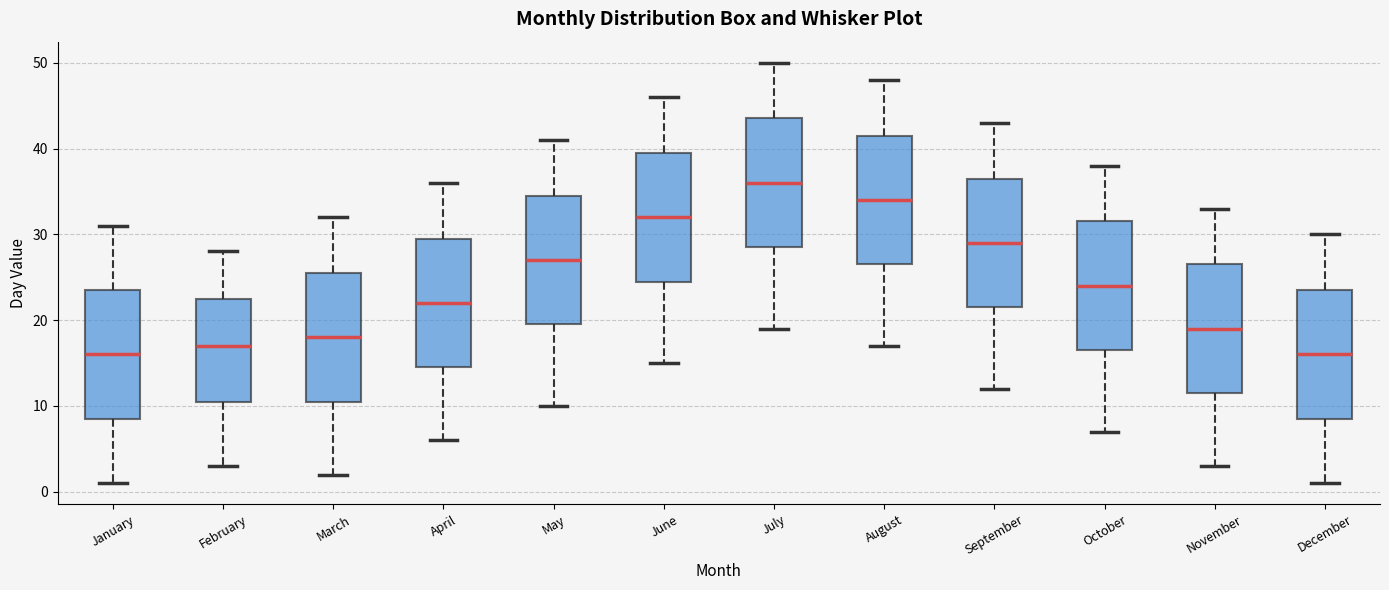

Reading left to right, read every box against the y-axis: the position of its median line, the range the box covers, and the ends of its whiskers. The values are not printed on the chart, so give them approximately, as read against the axis.

January: median 16, box 9 to 24, whiskers 1 to 31
February: median 17, box 11 to 23, whiskers 3 to 28
March: median 18, box 11 to 26, whiskers 2 to 32
April: median 22, box 15 to 30, whiskers 6 to 36
May: median 27, box 20 to 35, whiskers 10 to 41
June: median 32, box 25 to 40, whiskers 15 to 46
July: median 36, box 29 to 44, whiskers 19 to 50
August: median 34, box 27 to 42, whiskers 17 to 48
September: median 29, box 22 to 37, whiskers 12 to 43
October: median 24, box 17 to 32, whiskers 7 to 38
November: median 19, box 12 to 27, whiskers 3 to 33
December: median 16, box 9 to 24, whiskers 1 to 30